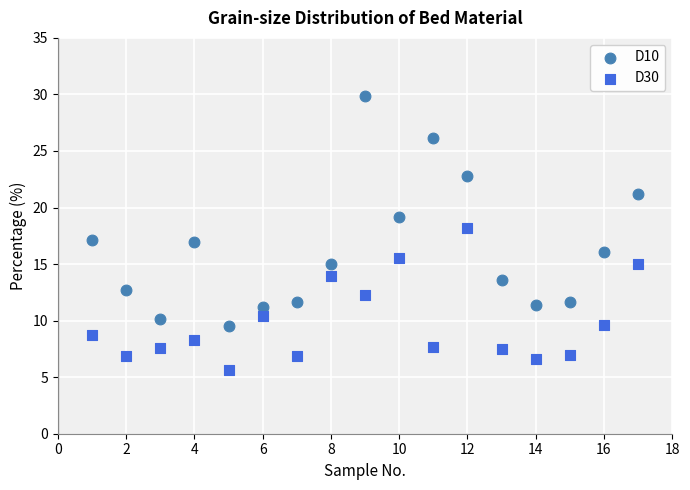

Which series contains the lowest Y value?

D30